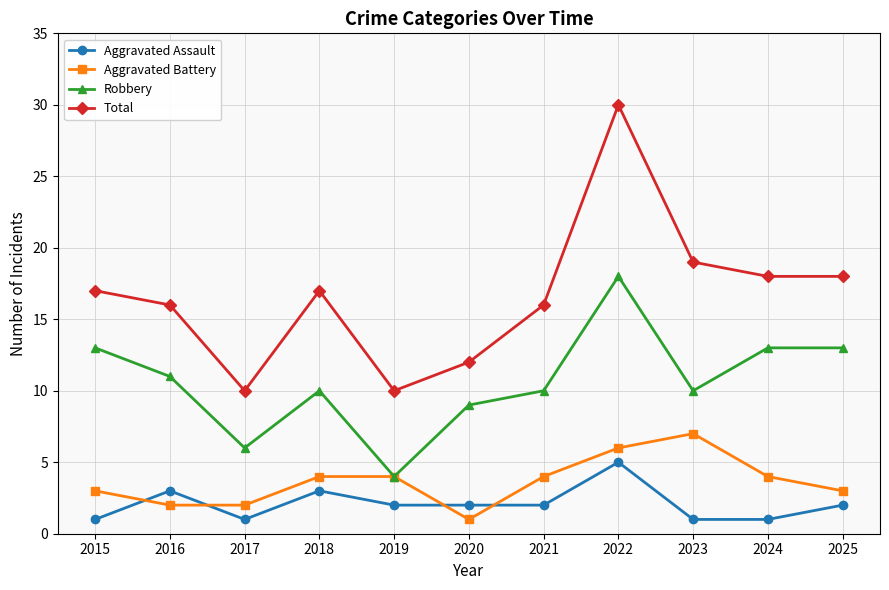

Which series has the largest total across all categories?

Total